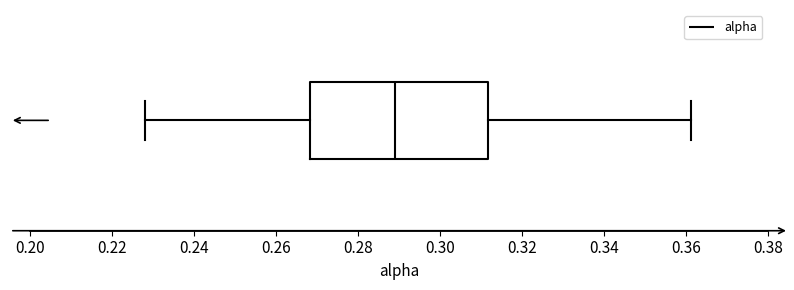

Where does the left whisker of the box end on the x-axis? The values are not printed on the chart, so give them approximately, as read against the axis.

0.228